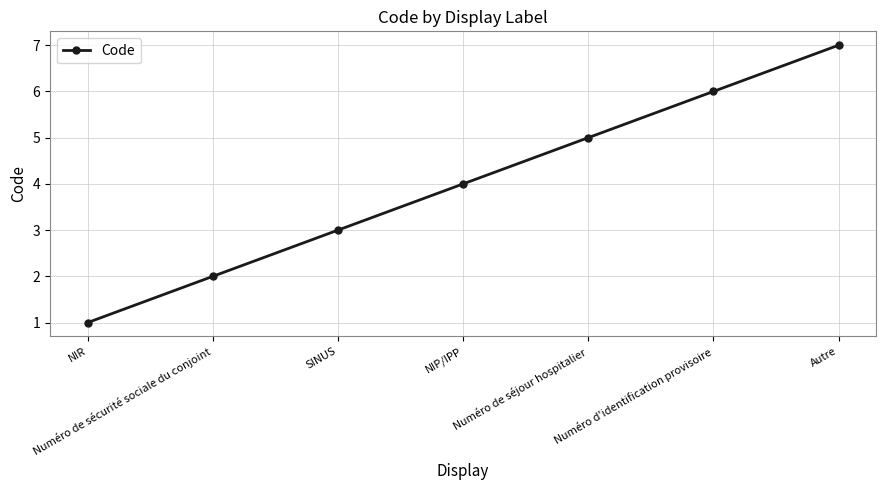

The value at NIP/IPP is 1. True or false?

False